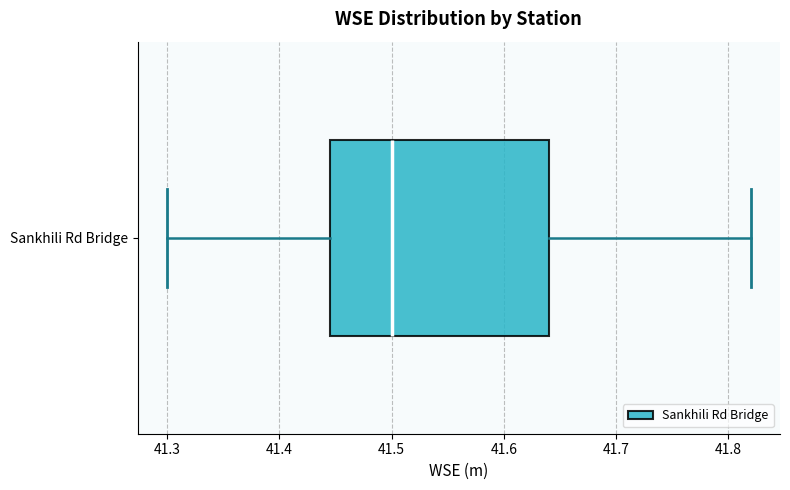

Read this box plot against the x-axis: the position of the median line, the range covered by the box, and the ends of both whiskers. The values are not printed on the chart, so give them approximately, as read against the axis.

median 41.50, box 41.45 to 41.64, whiskers 41.30 to 41.82